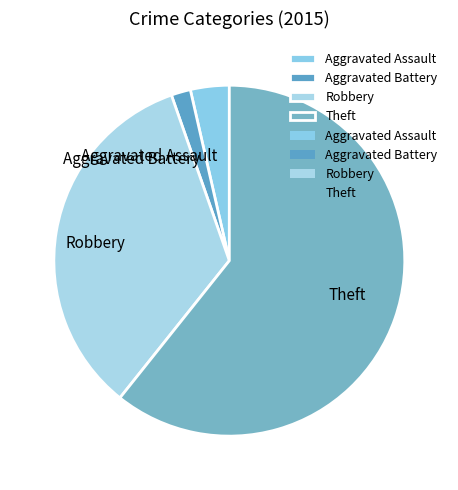

Between Robbery and Aggravated Assault, which is larger?

Robbery